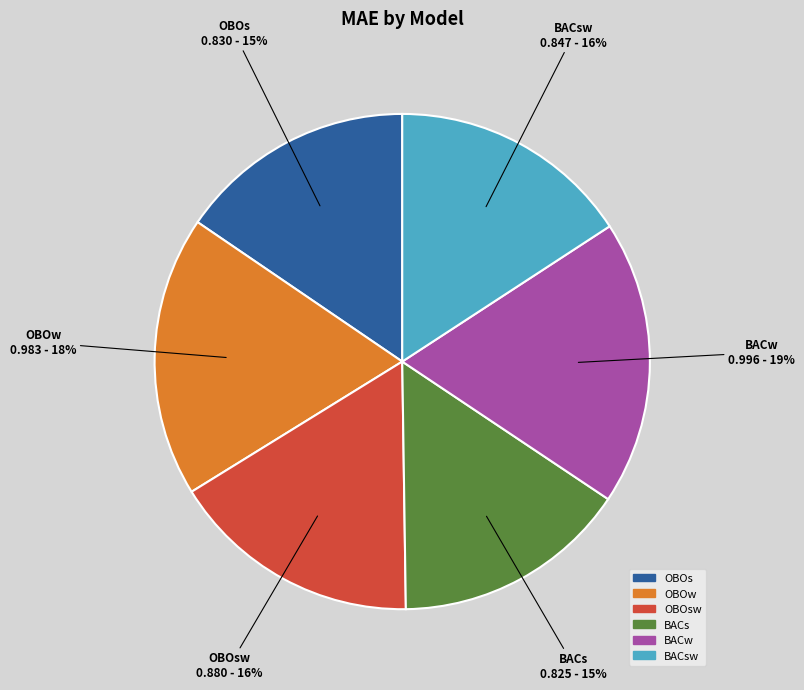

To the nearest percent, what is the average slice percentage?

17%